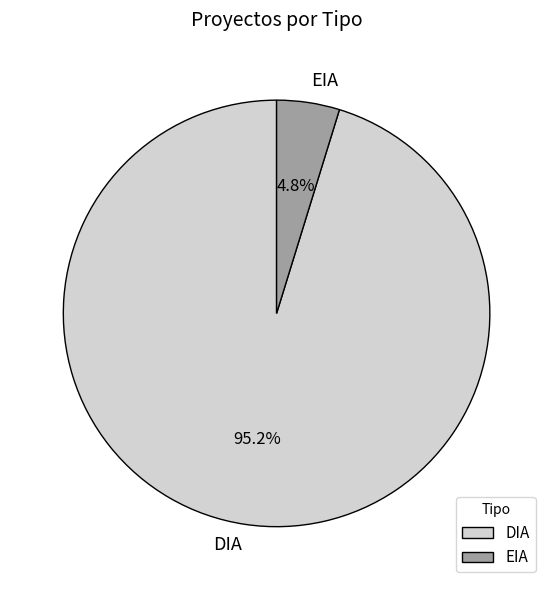

To the nearest percent, what is the combined percentage of EIA and DIA?

100%